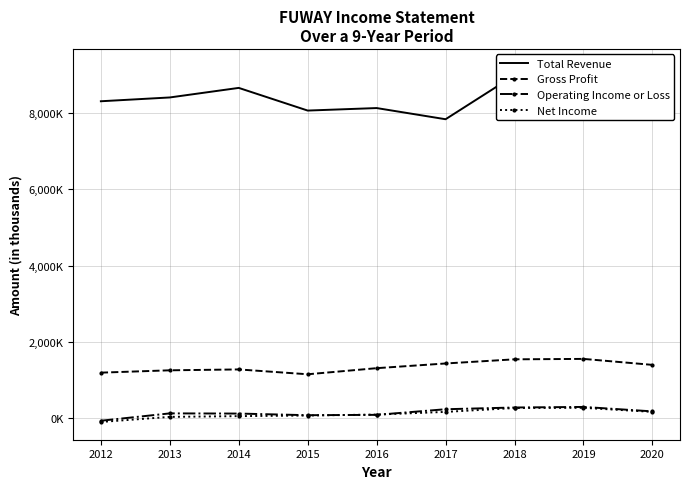

At which label does Operating Income or Loss first exceed 124100?

2017